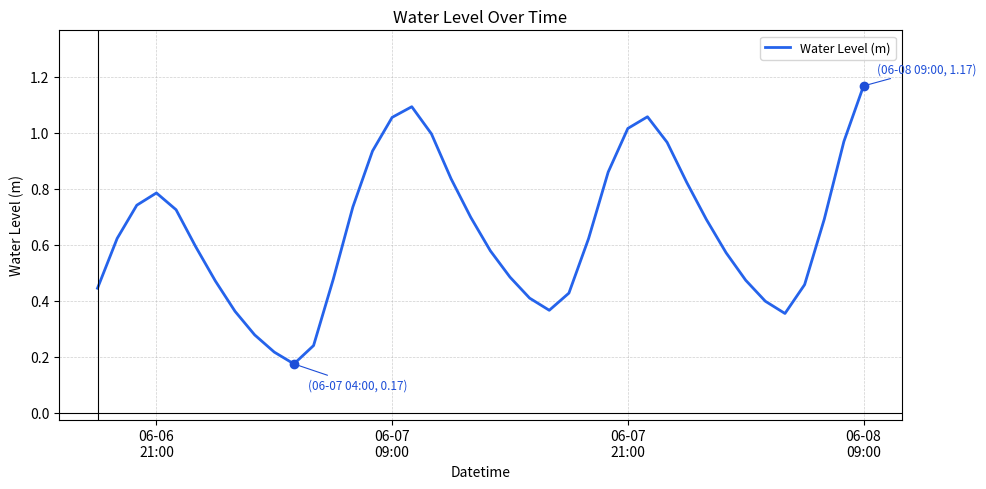

How many lines are shown in the chart?

1